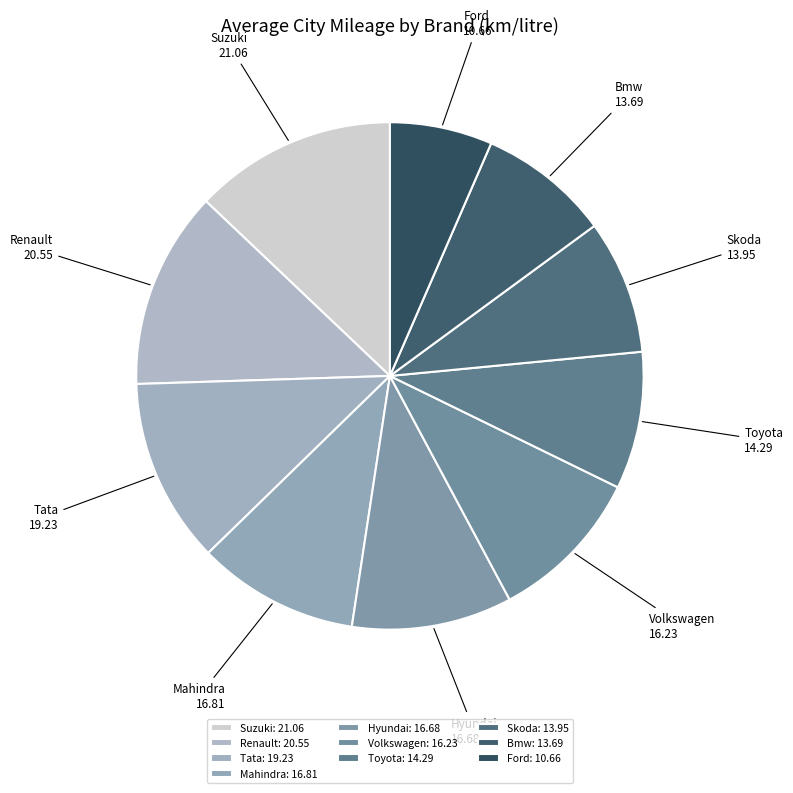

Is it true that Volkswagen is 1% of the pie?

False